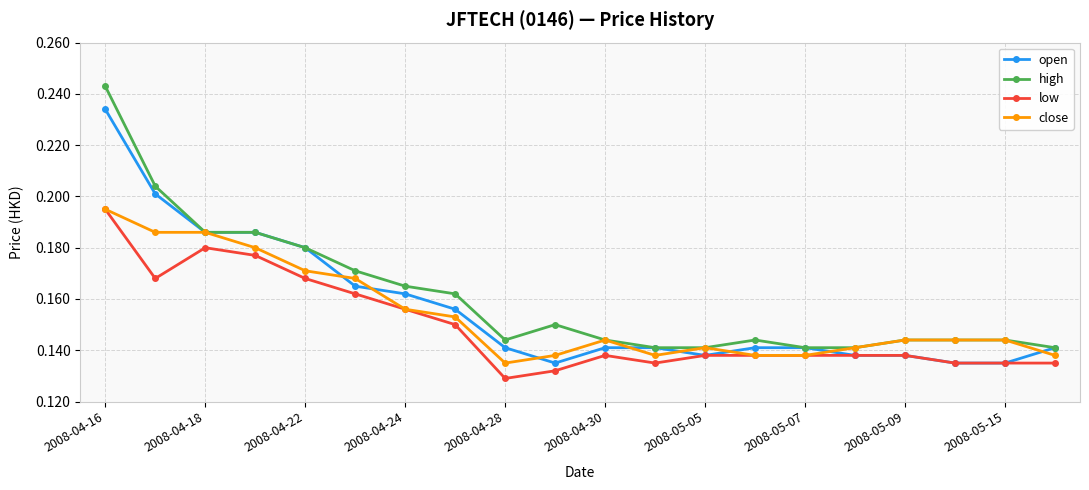

True or false: low and high intersect in this chart.

False